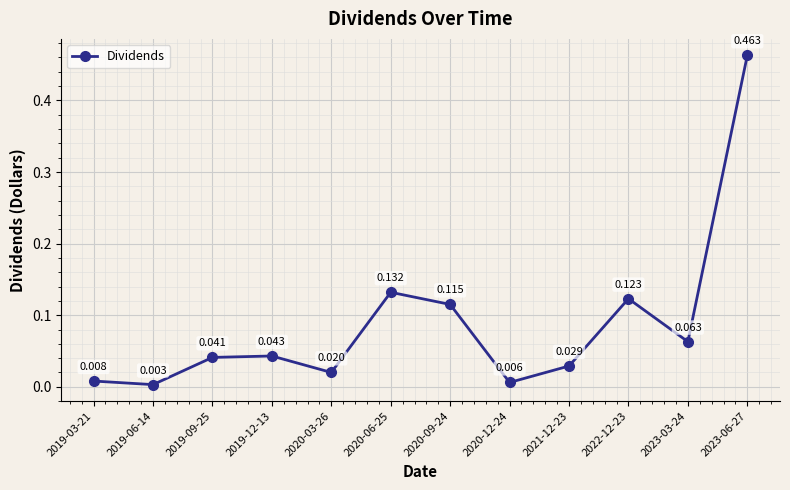

Which category has the lowest value across all series?

2019-06-14